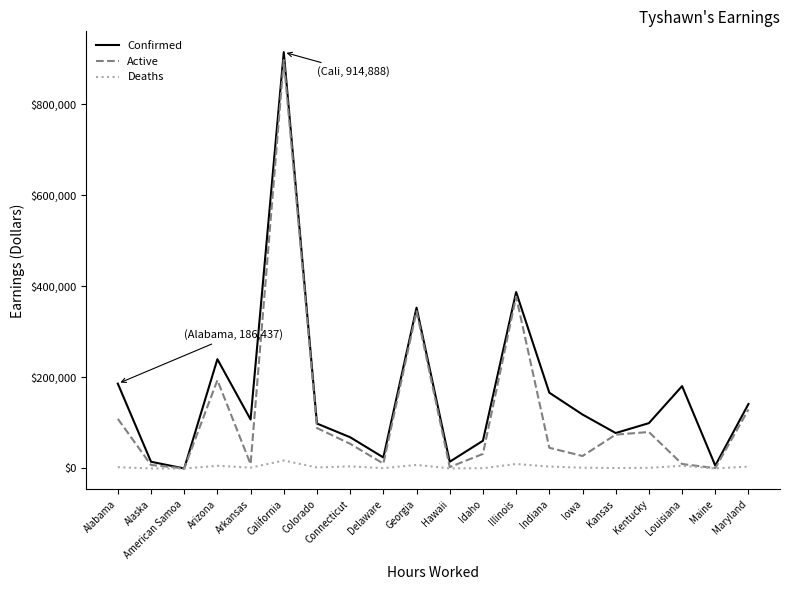

What position from the right is Arkansas?

16